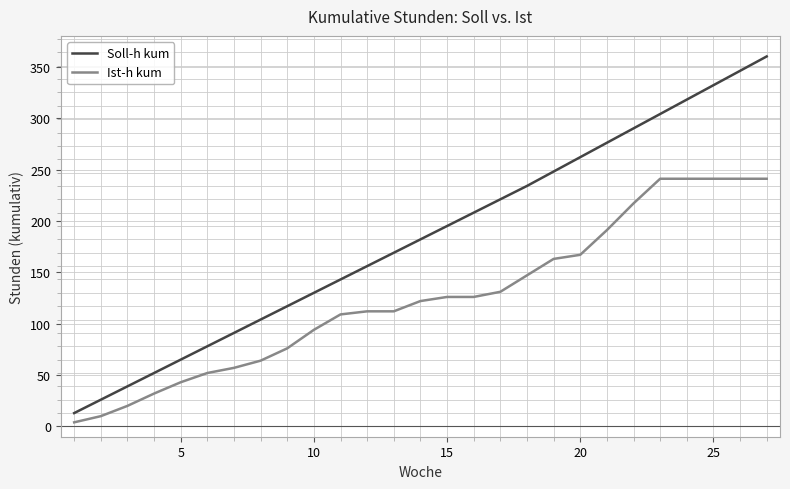

List the series in order of their overall mean, highest first.

Soll-h kum, Ist-h kum